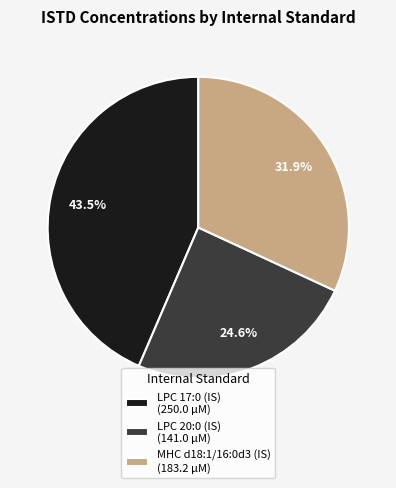

Which slice is the largest?

LPC 17:0 (IS)